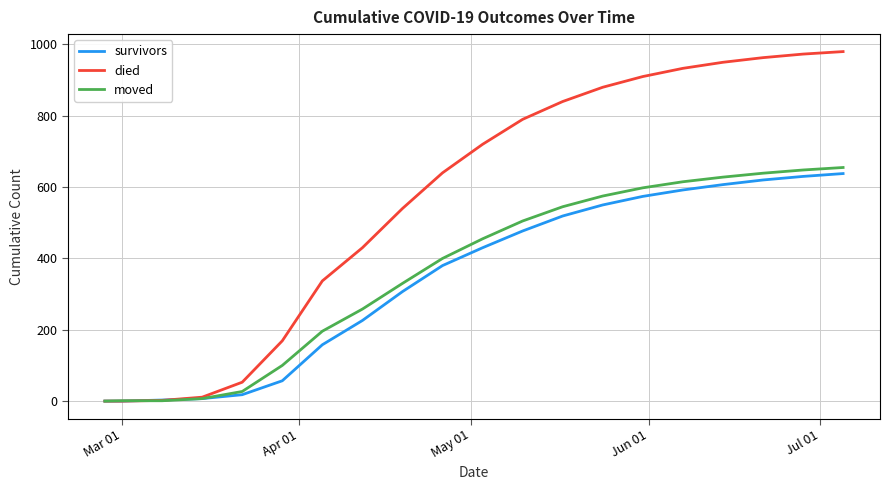

Does the chart display data point markers on the line(s)?

No